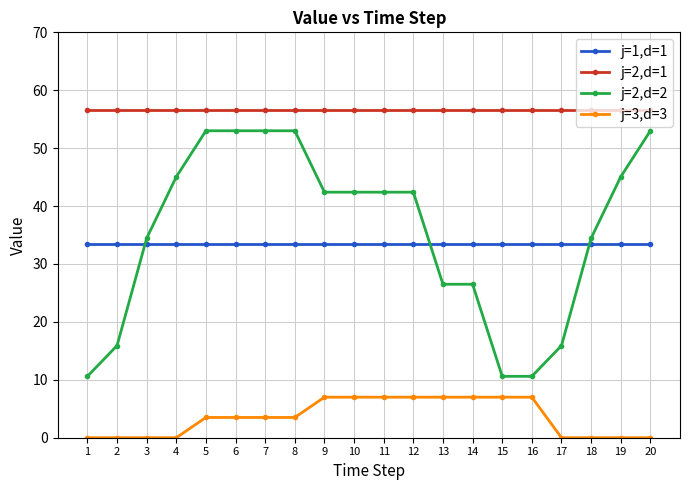

True or false: j=3,d=3 and j=1,d=1 cross at least once.

False